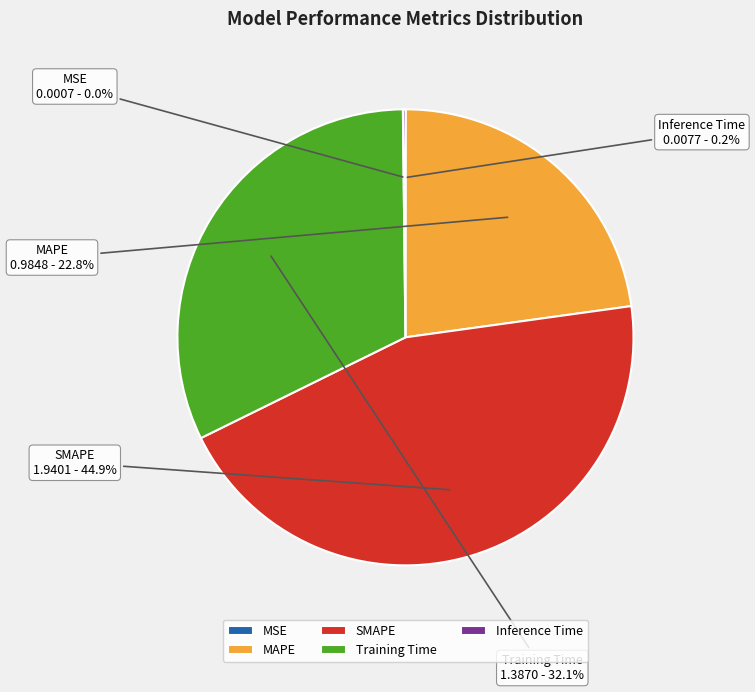

Is it true that SMAPE is 58% of the pie?

False